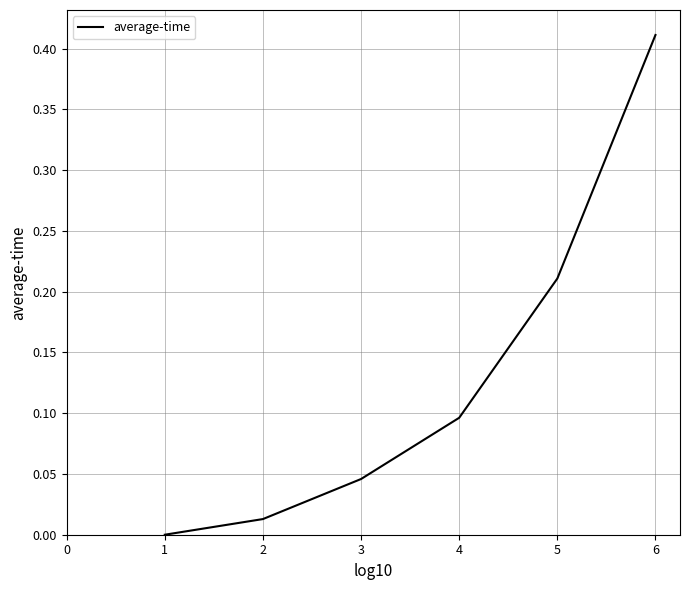

How many series are shown in this chart?

1